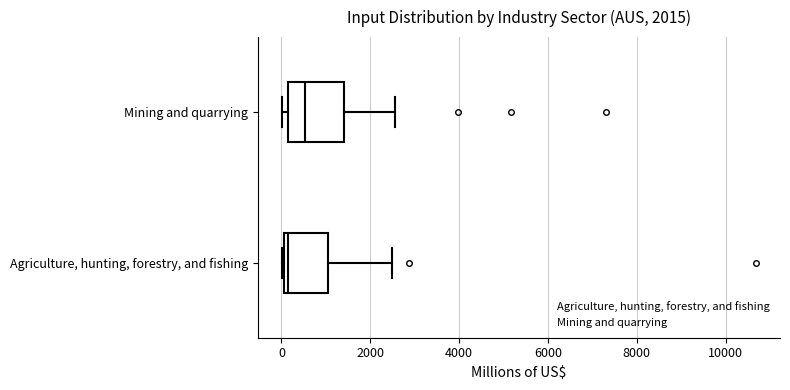

Which box is the widest, from its left edge to its right edge?

Mining and quarrying